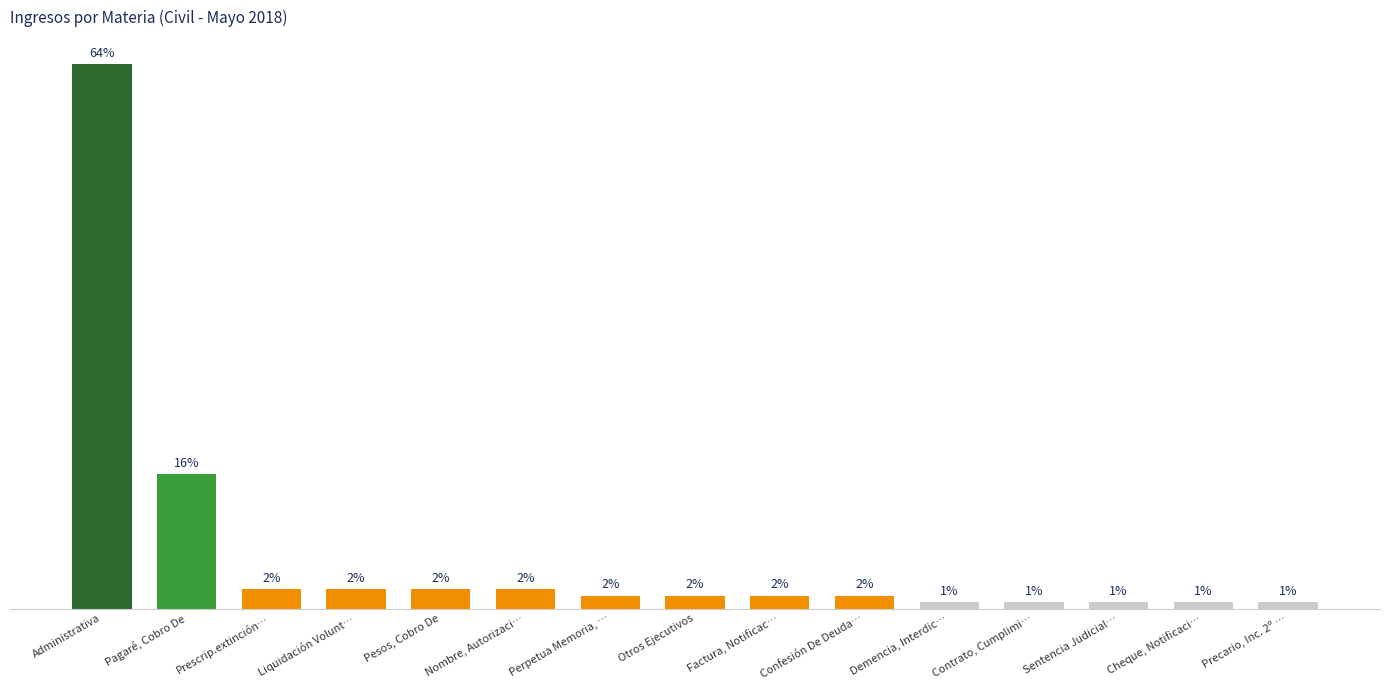

What is the label of the 14th bar from the left?

Cheque, Notificaci…